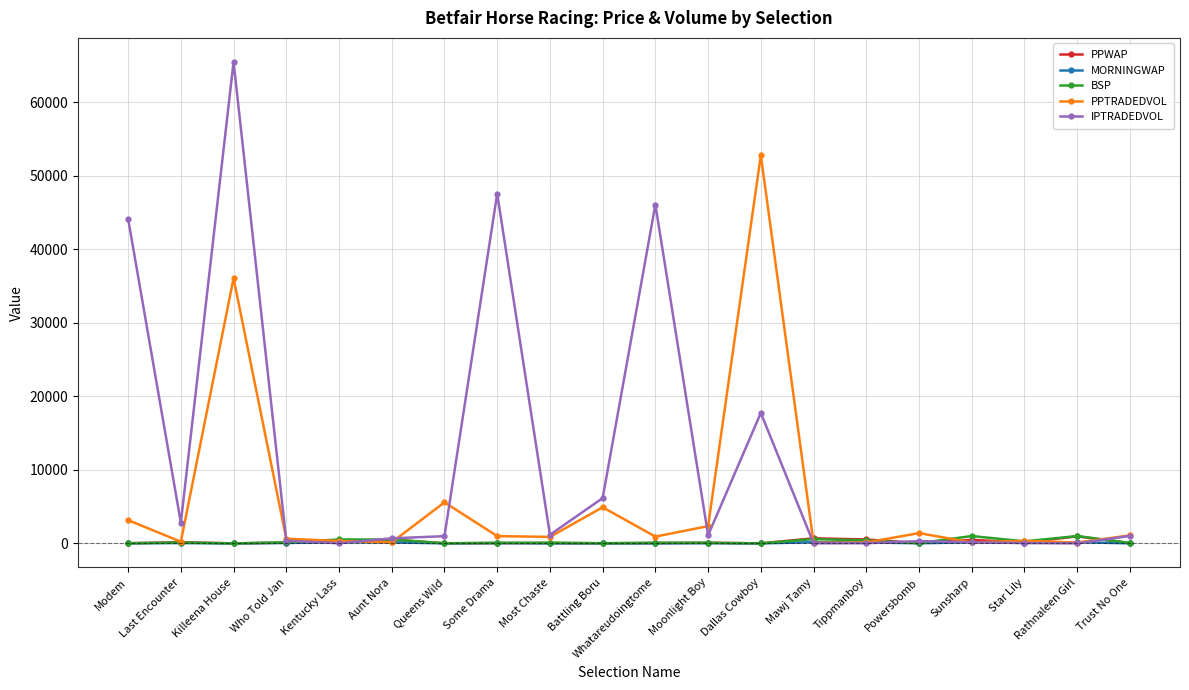

Where is IPTRADEDVOL nearest to the value 32747?

Modem